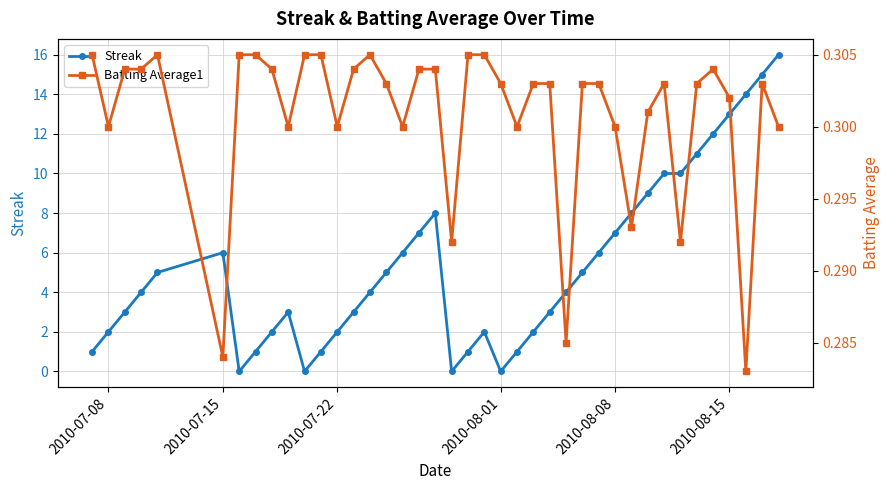

True or false: Streak has more than 0 interior local peaks.

True